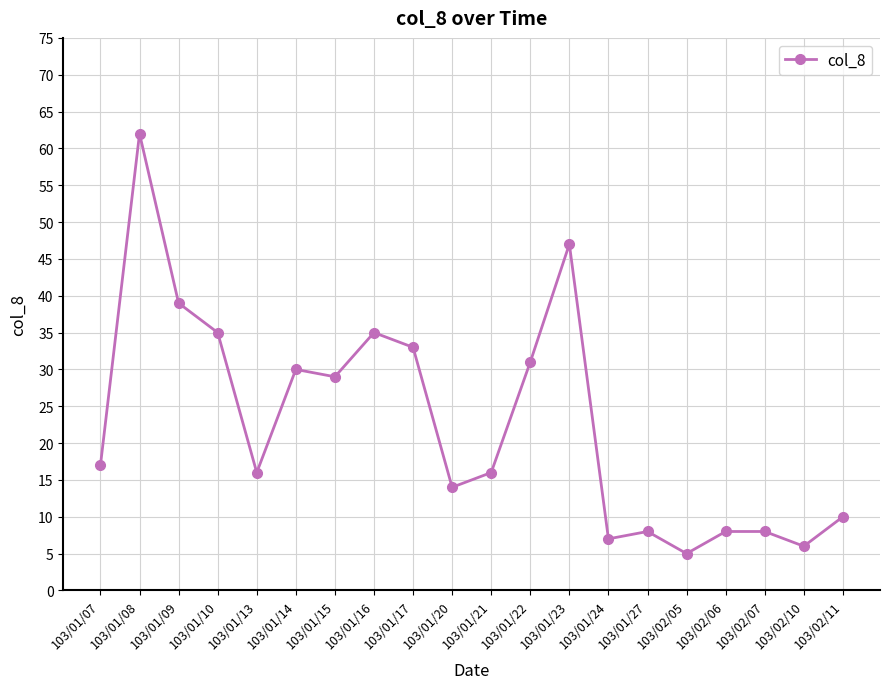

What is the label of the 18th point from the right?

103/01/09